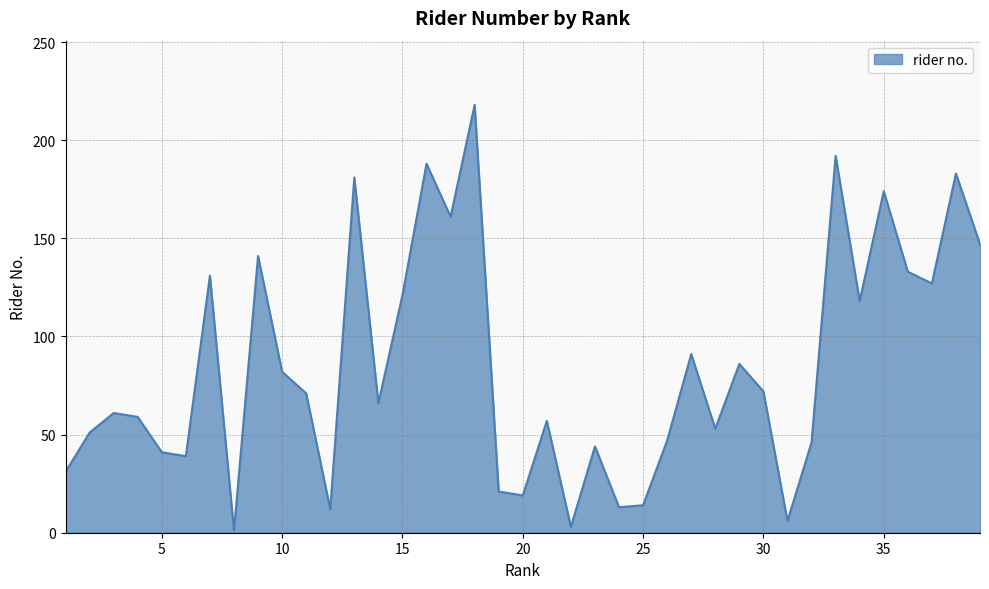

How many interior local peaks (higher than both neighbors) does the data have?

13